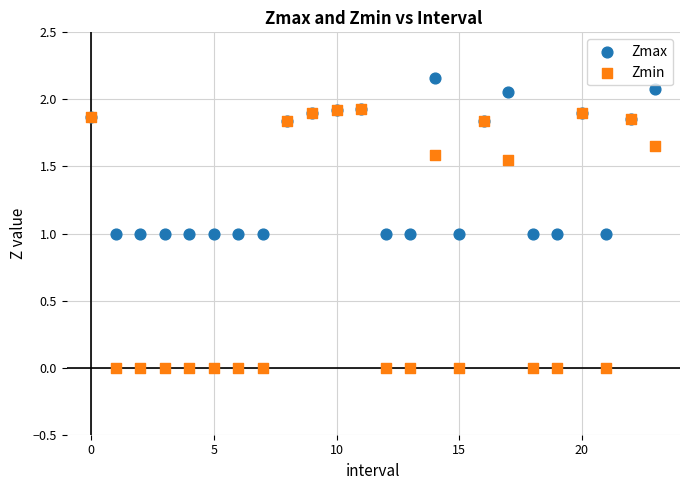

Which series reaches the minimum Y coordinate?

Zmin